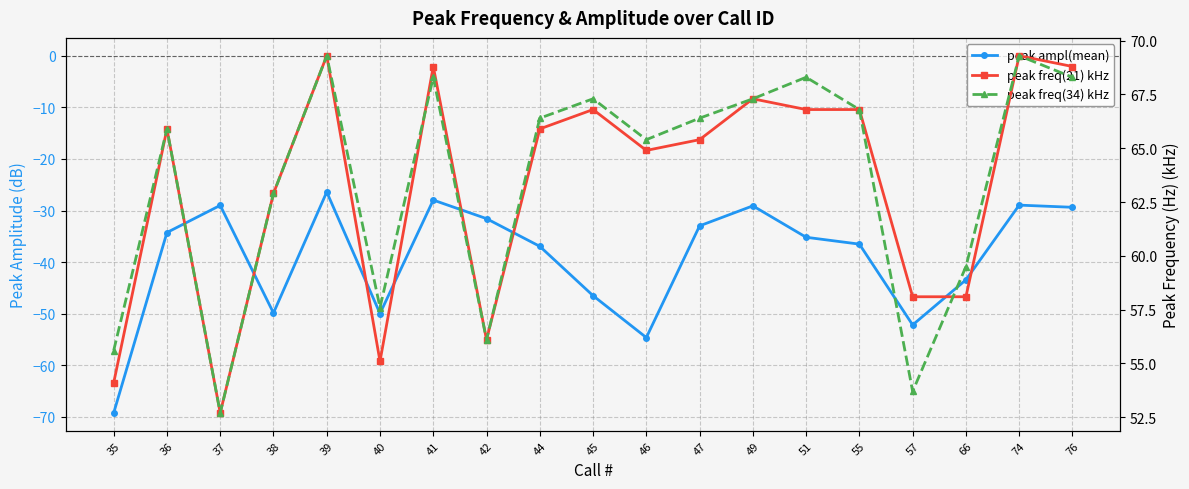

What is the spread (max minus min) of values at 39?

95.7